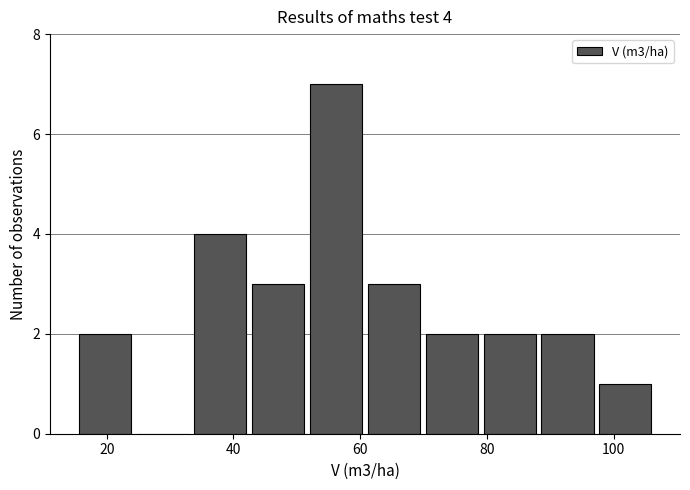

Over which range of the x-axis is the bar tallest?

52 to 62